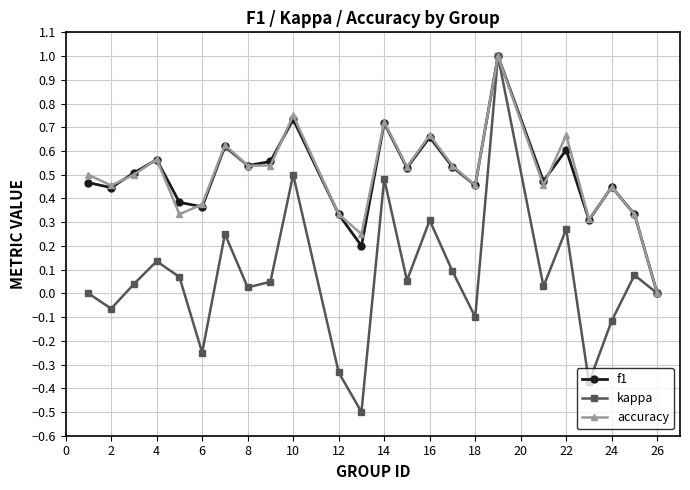

Which series has the widest spread of values?

kappa